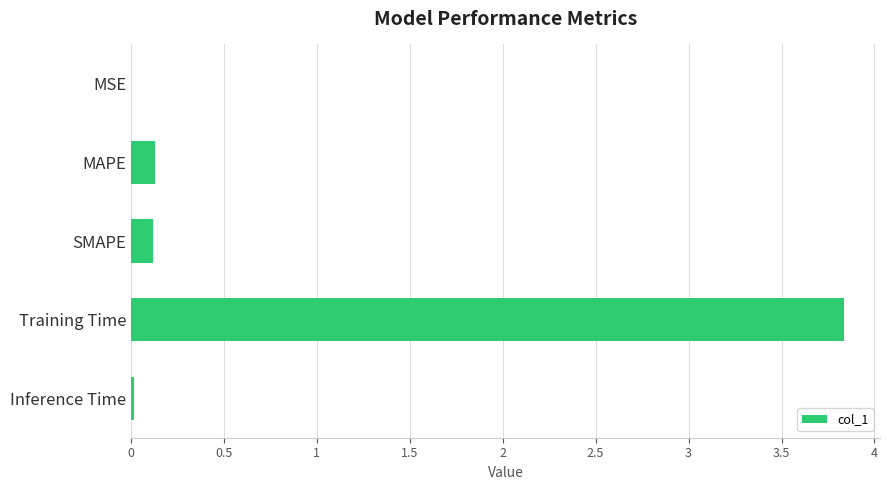

What is the sum of all values?

4.1